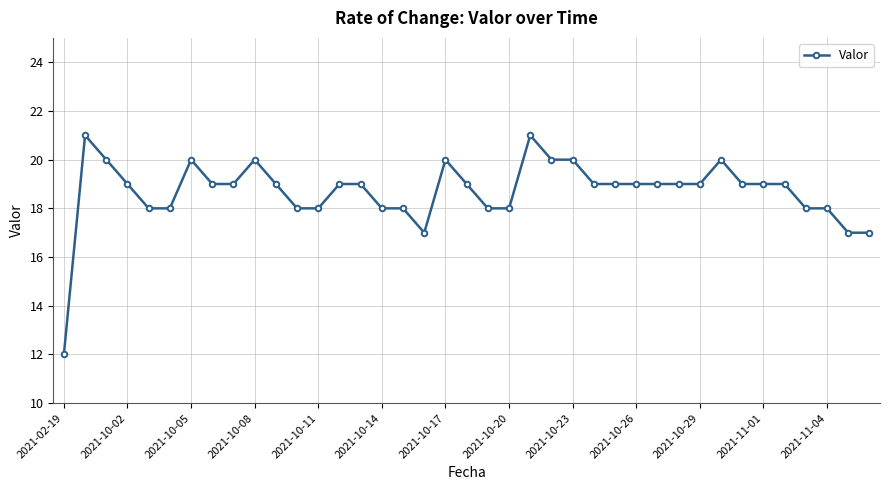

How many data points does each series have?

39